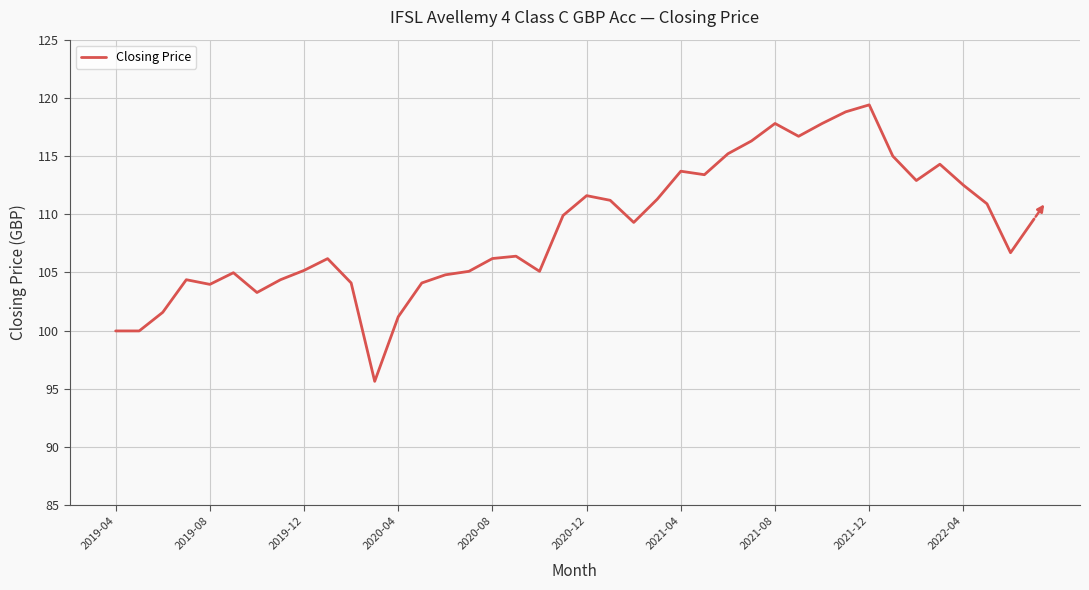

What is the greatest value displayed?

119.4